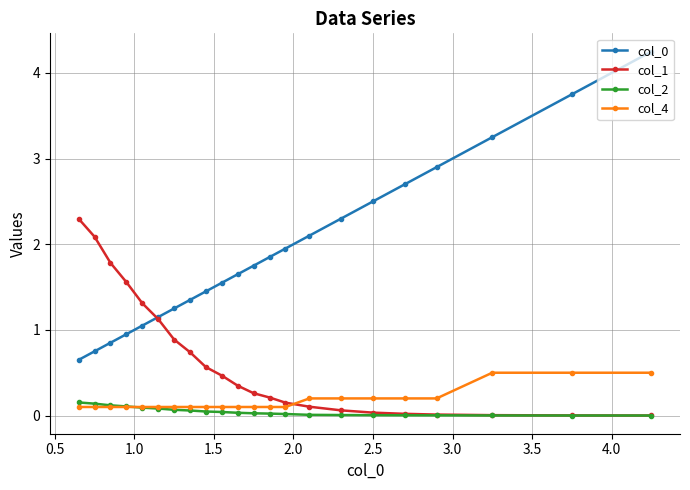

True or false: col_1 and col_4 intersect in this chart.

True